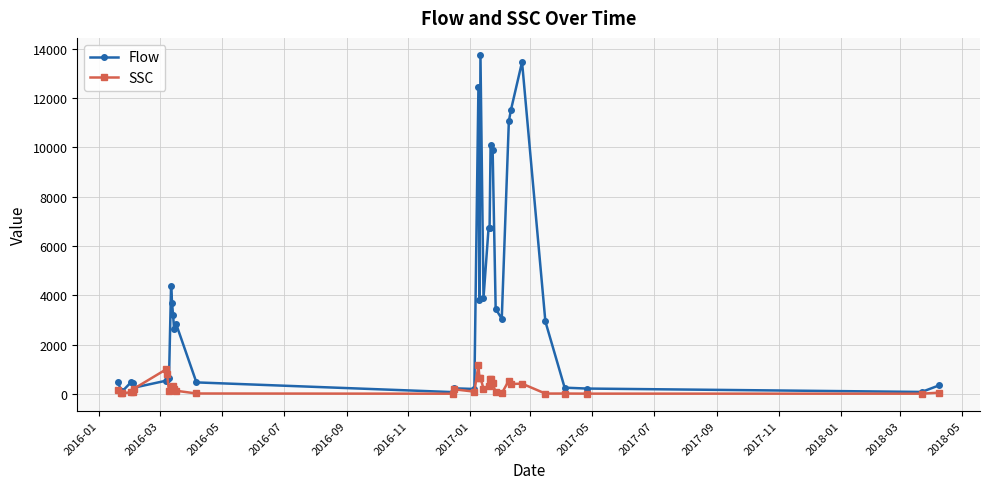

Which series has the largest total across all categories?

Flow